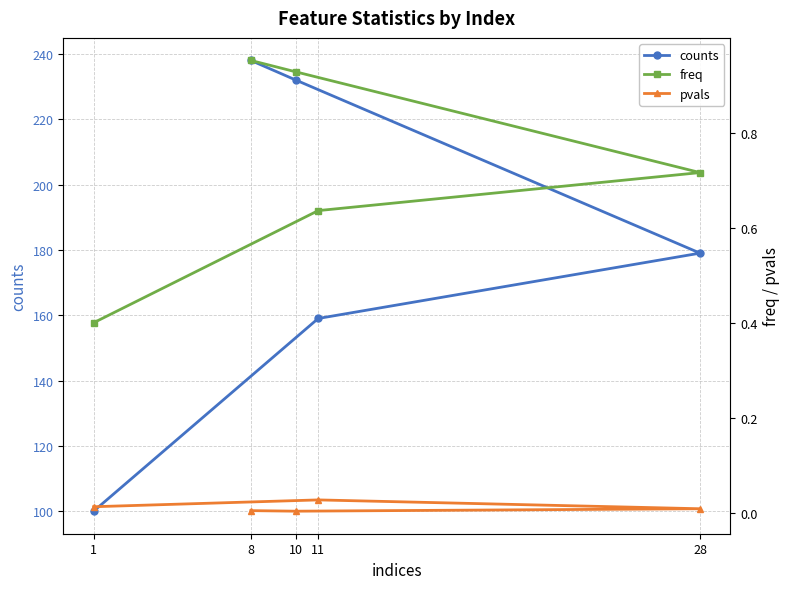

Which label corresponds to the smallest value in the chart?

10